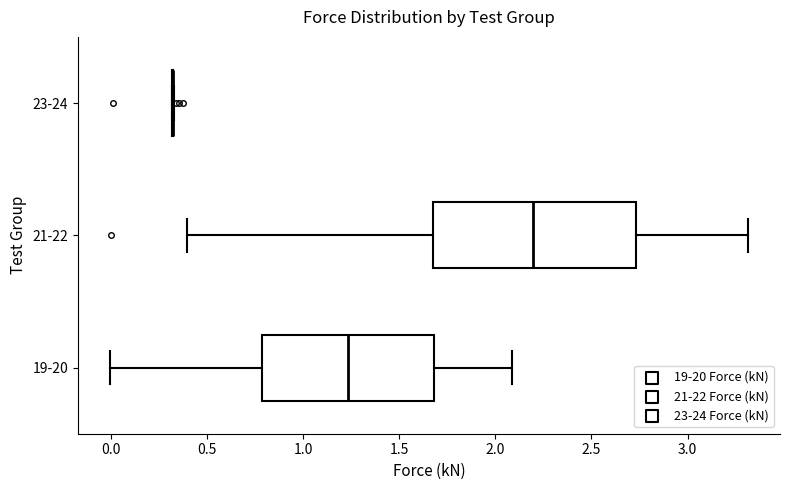

Reading bottom to top, read every box against the x-axis: the position of its median line, the range the box covers, and the ends of its whiskers. The values are not printed on the chart, so give them approximately, as read against the axis.

19-20: median 1.25, box 0.80 to 1.70, whiskers 0.00 to 2.10
21-22: median 2.20, box 1.70 to 2.75, whiskers 0.40 to 3.30
23-24: box collapsed to a line at 0.30, whiskers 0.30 to 0.35